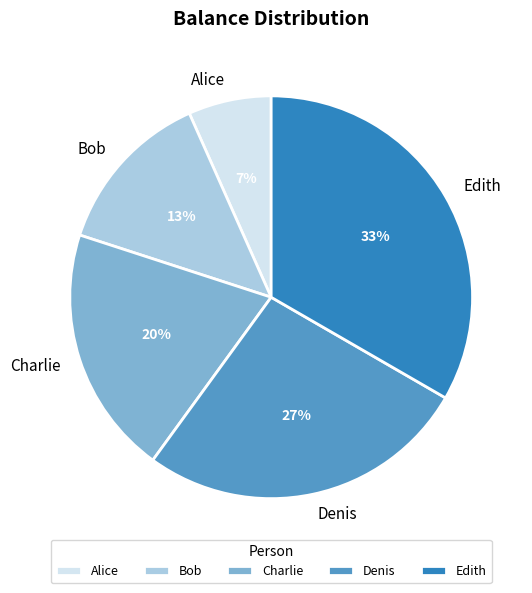

To the nearest percent, what is the average slice percentage?

20%